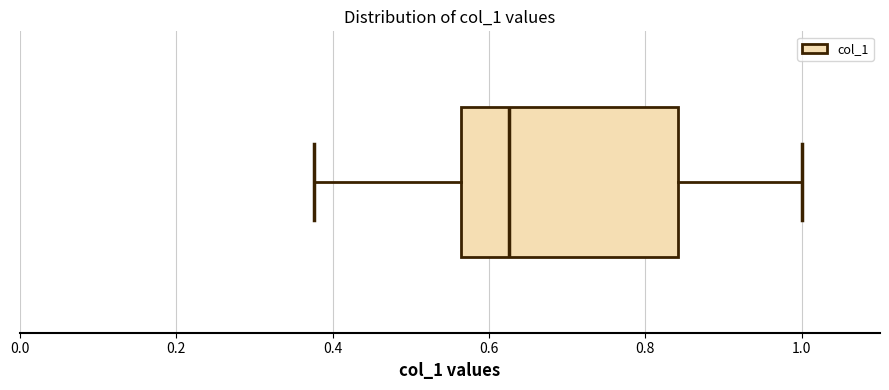

Read this box plot against the x-axis: the position of the median line, the range covered by the box, and the ends of both whiskers. The values are not printed on the chart, so give them approximately, as read against the axis.

median 0.62, box 0.56 to 0.84, whiskers 0.38 to 1.00